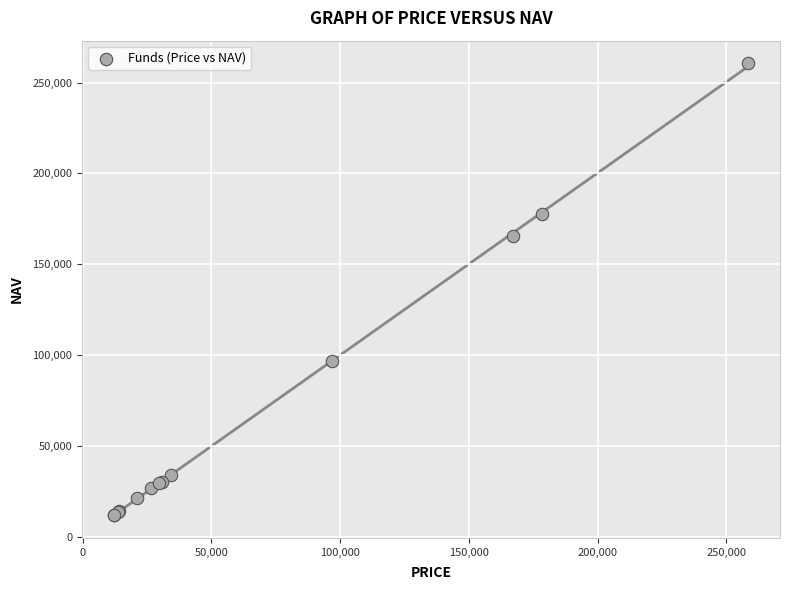

What Y value in the scatter plot is closest to 136219?

165290